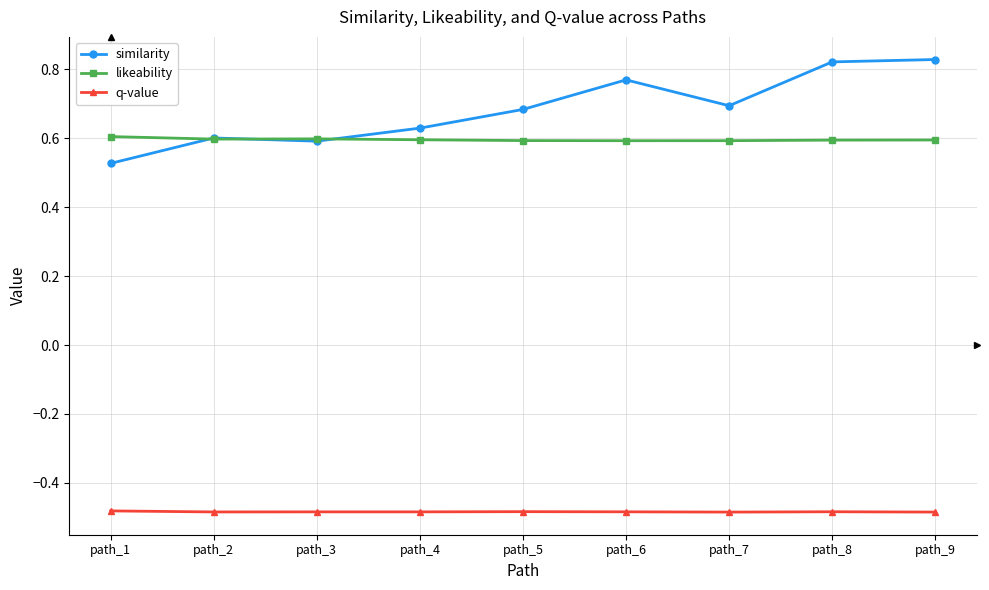

At path_1, list the series in order from largest to smallest.

likeability, similarity, q-value